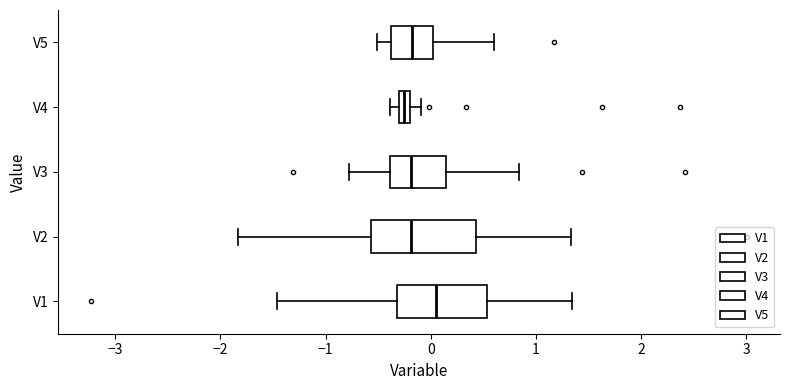

Where is the left edge of the box for V2 on the x-axis? The values are not printed on the chart, so give them approximately, as read against the axis.

-0.6